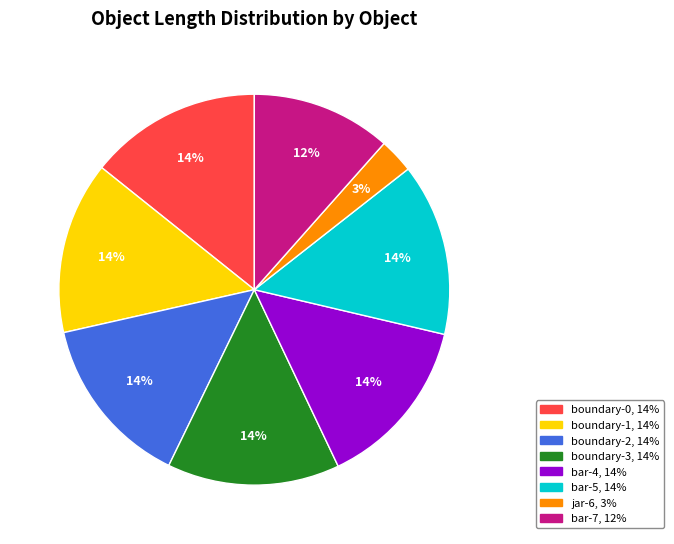

To the nearest percent, what portion does boundary-0 represent?

14%